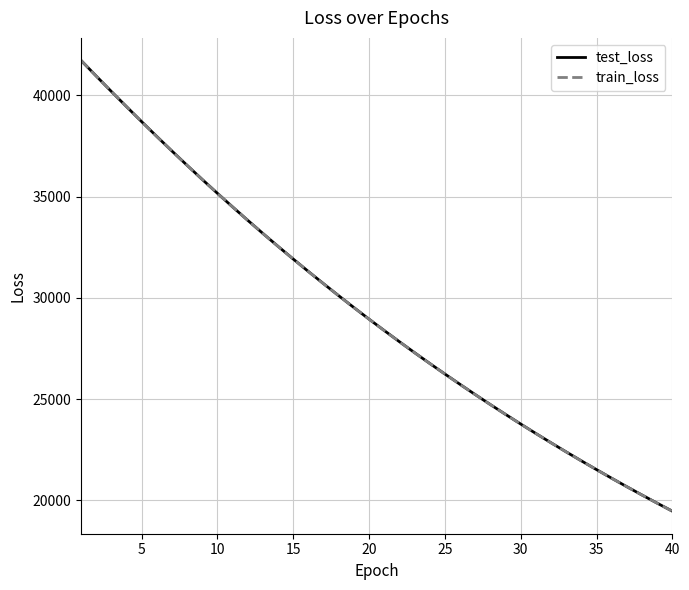

What is the highest value of the test_loss series?

41731.2